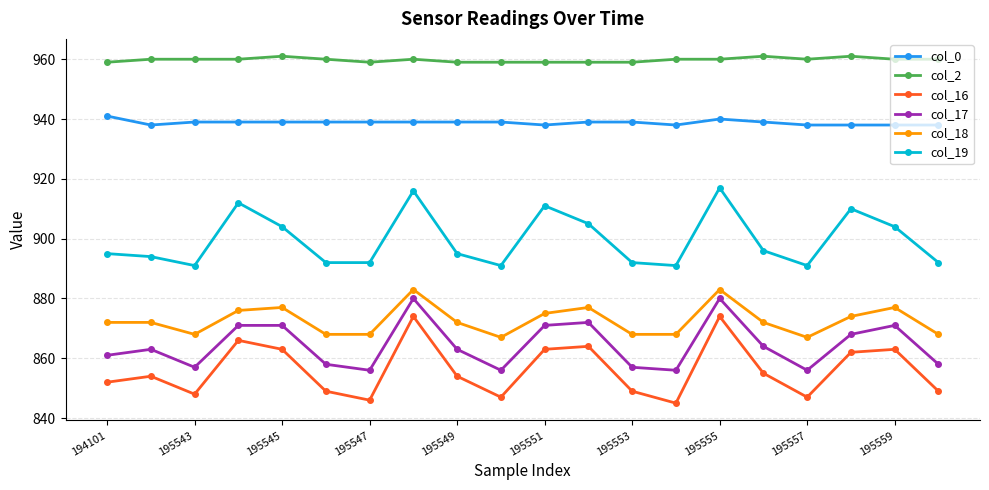

Which series has the largest total across all categories?

col_2